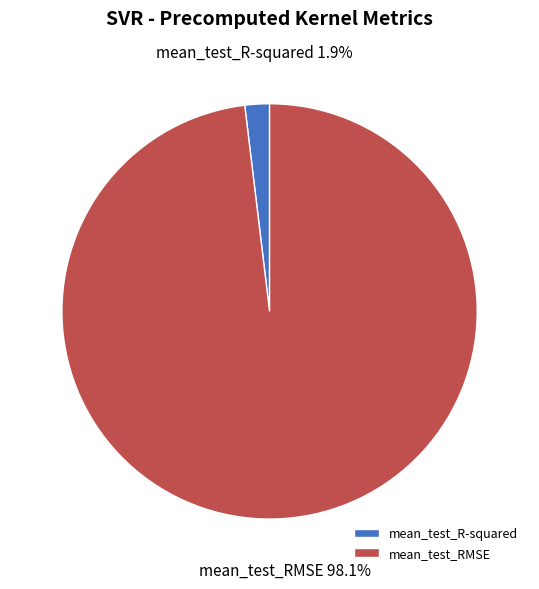

How many slices are in this pie chart?

2